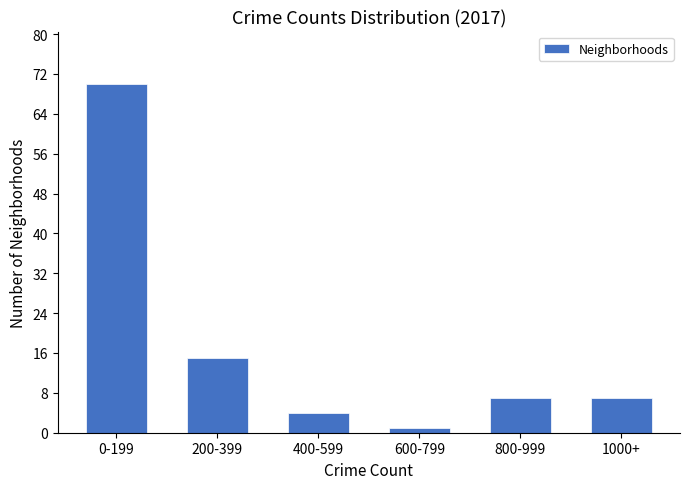

Reading left to right, what are all the values shown in this chart?

70	15	4	1	7	7